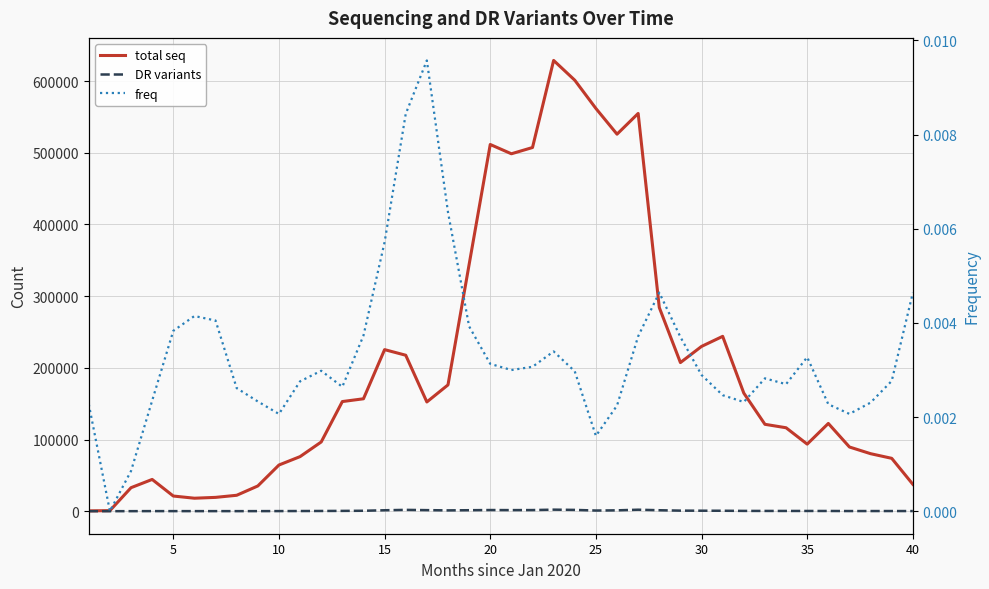

True or false: DR variants and total seq intersect in this chart.

False